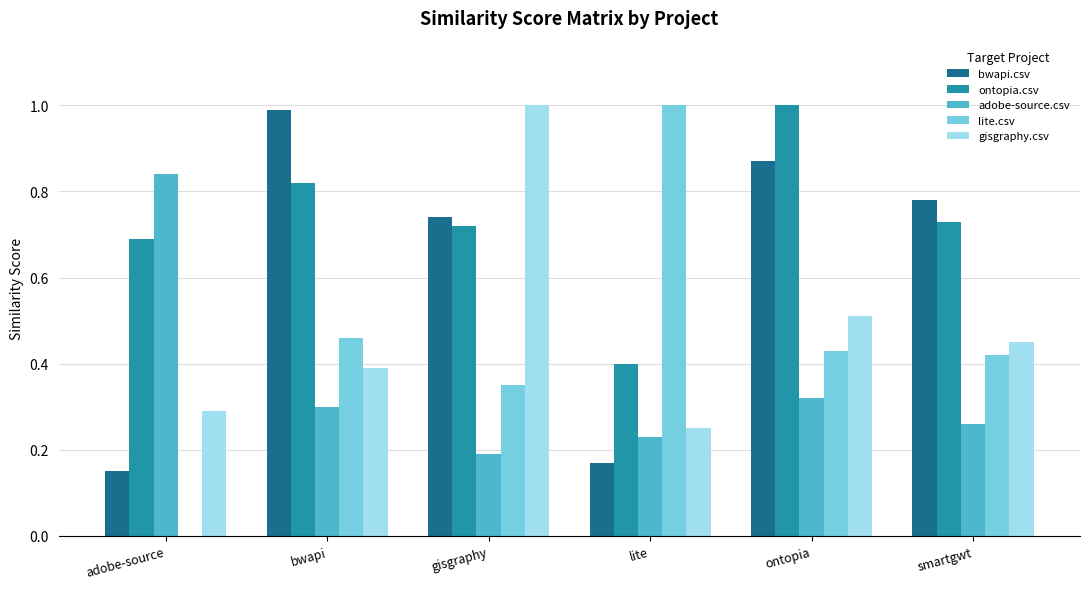

What are all the series names shown in the legend?

bwapi.csv, ontopia.csv, adobe-source.csv, lite.csv, gisgraphy.csv